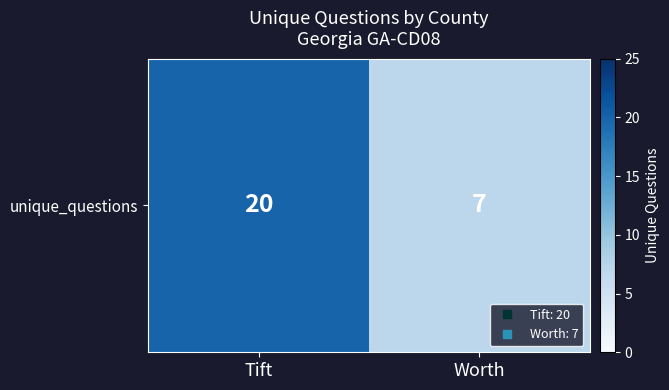

What is the change in value from Tift to Worth?

-13